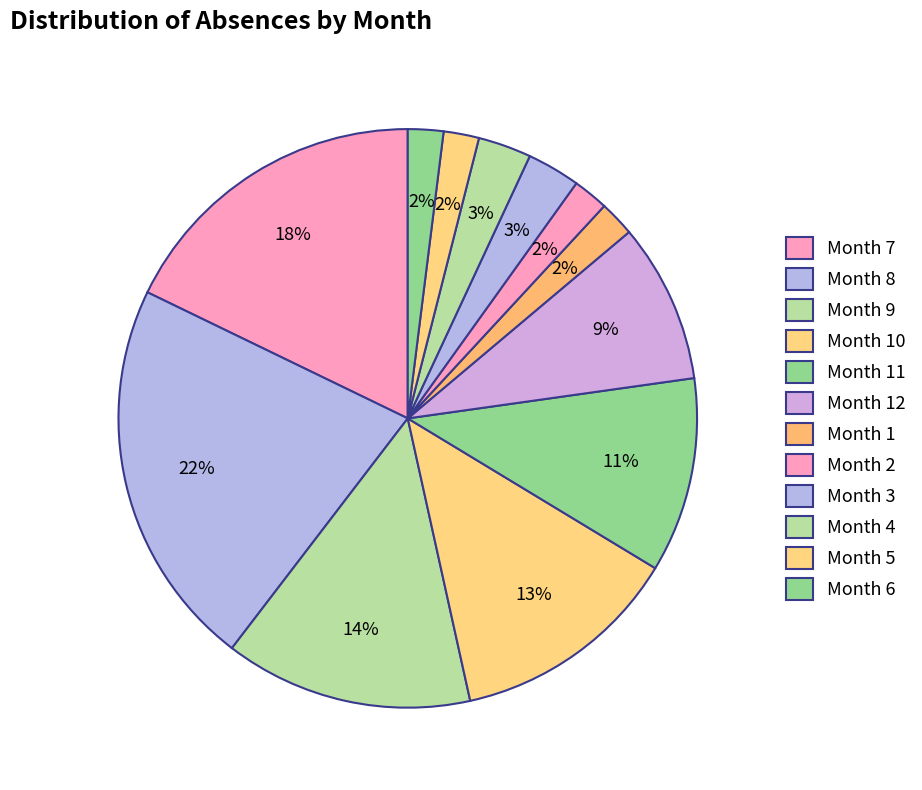

Is Month 4 the majority of the pie?

No